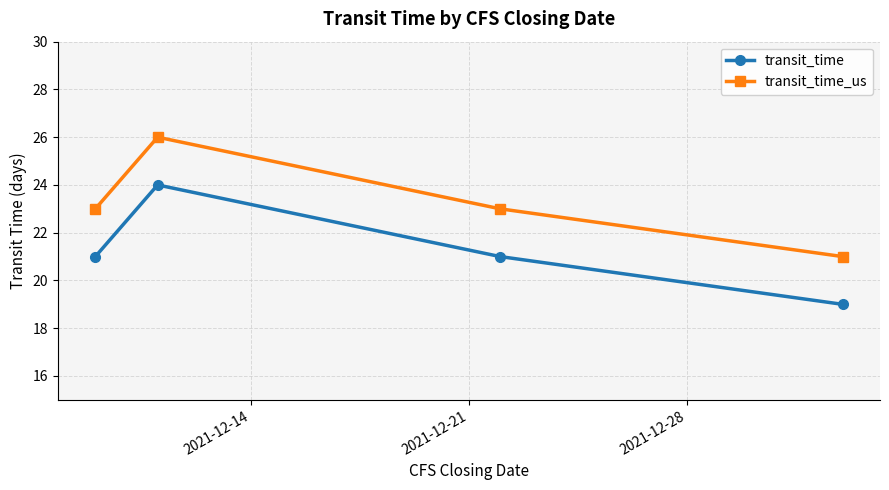

True or false: transit_time and transit_time_us cross at least once.

False